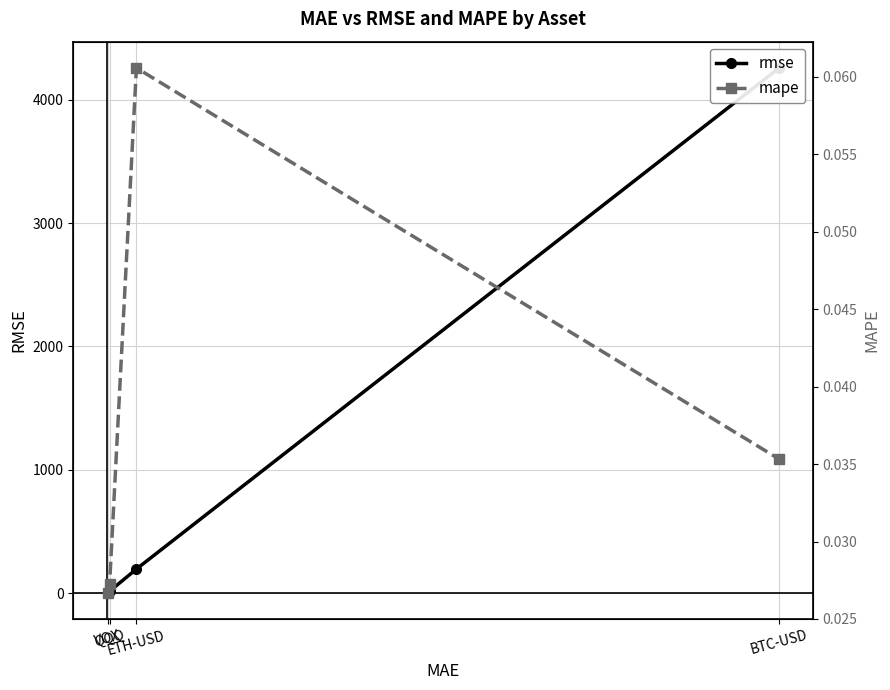

Between QQQ and VOX, which is larger?

QQQ